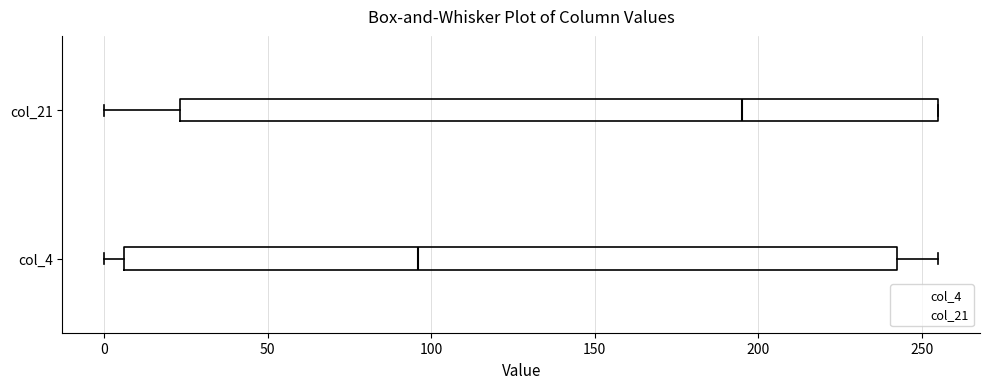

Where is the left edge of the box for col_21 on the x-axis? The values are not printed on the chart, so give them approximately, as read against the axis.

25